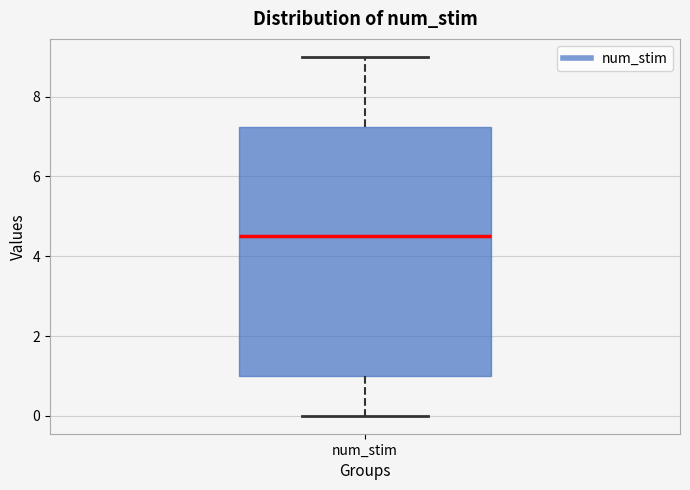

Where does the lower whisker of the box for num_stim end on the y-axis? The values are not printed on the chart, so give them approximately, as read against the axis.

0.0